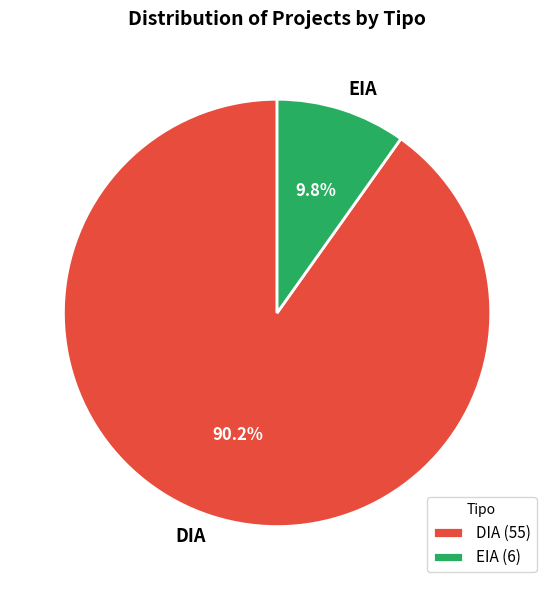

The EIA slice represents 20% of the pie. True or false?

False